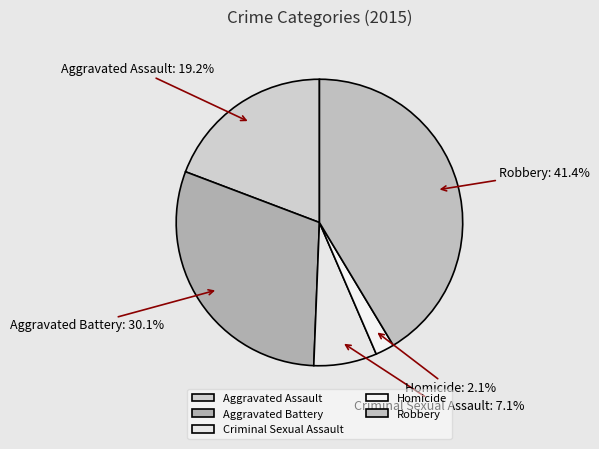

What is the largest slice in the pie chart?

Robbery